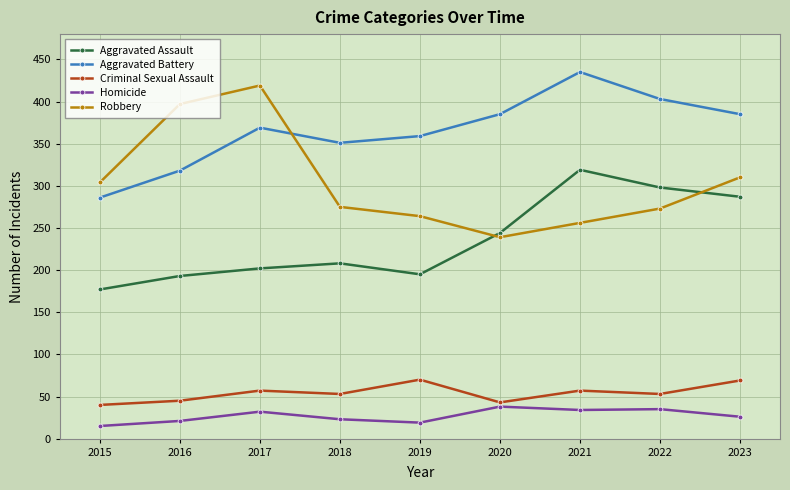

What is the difference between the highest and lowest values at 2019?

340